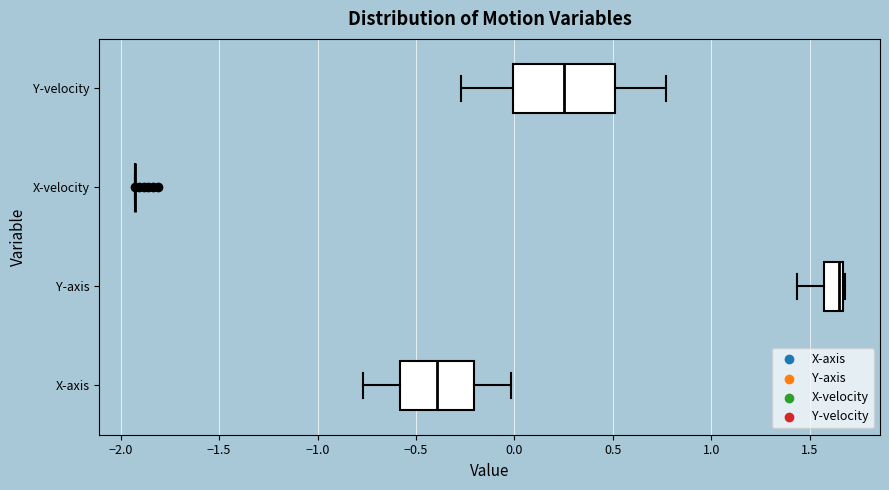

Comparing the boxes themselves (not the whiskers), which one is the widest?

Y-velocity